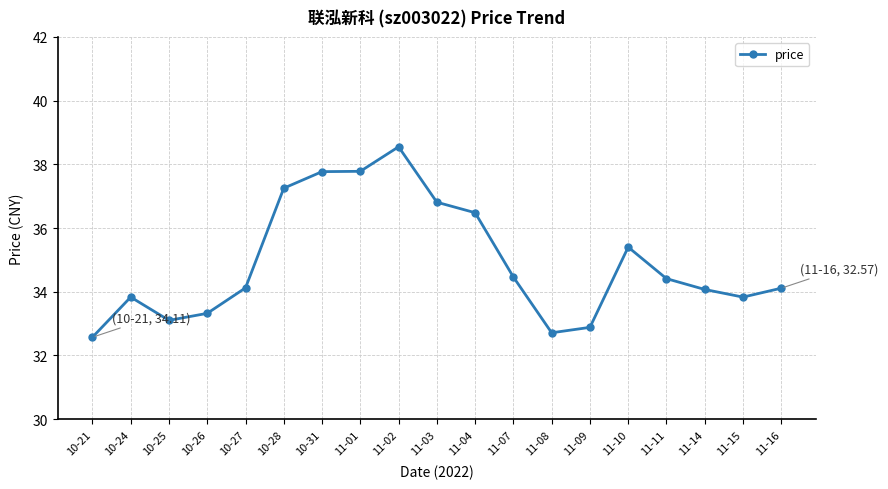

What is the average value?

34.9